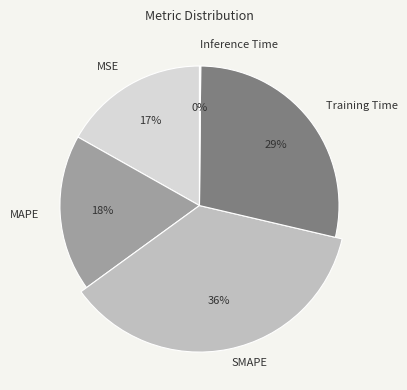

Which category has the smallest portion of the pie?

Inference Time